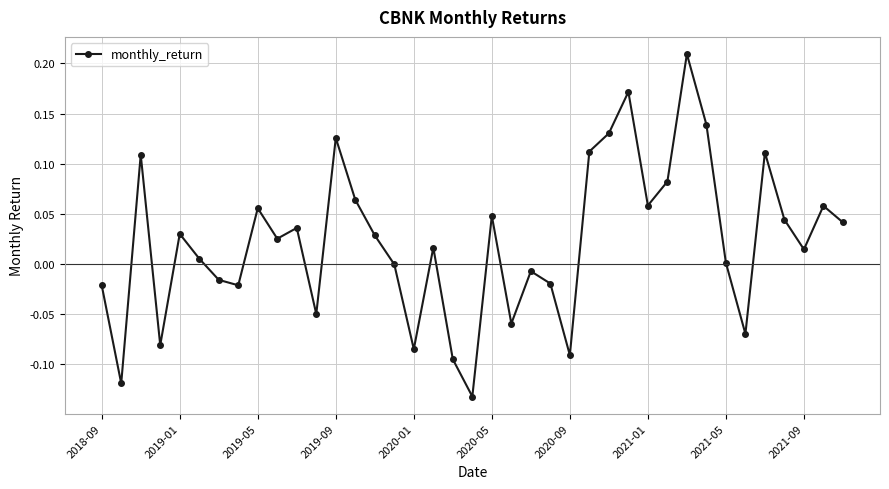

True or false: the data has more than 1 interior local peaks.

True